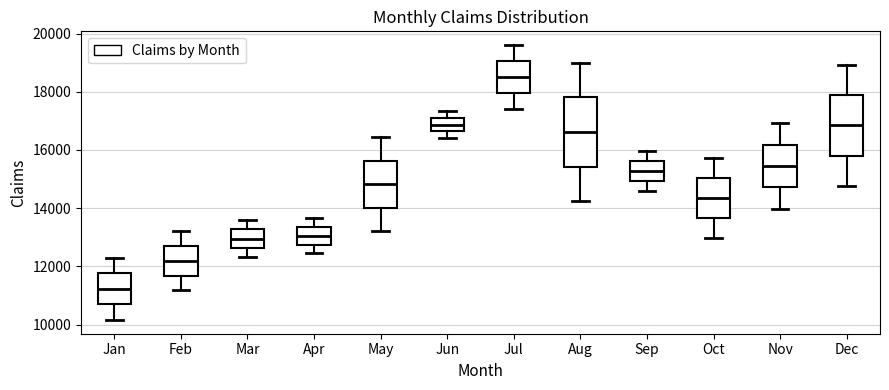

Reading left to right, transcribe this box plot: for each box, give where its median line is, the range the box spans, and where its two whiskers end, as read against the y-axis. The values are not printed on the chart, so give them approximately, as read against the axis.

Jan: median 11200, box 10600 to 11800, whiskers 10200 to 12400
Feb: median 12200, box 11600 to 12800, whiskers 11200 to 13200
Mar: median 13000, box 12600 to 13200, whiskers 12400 to 13600
Apr: median 13000, box 12800 to 13400, whiskers 12400 to 13600
May: median 14800, box 14000 to 15600, whiskers 13200 to 16400
Jun: median 16800, box 16600 to 17200, whiskers 16400 to 17400
Jul: median 18600, box 18000 to 19000, whiskers 17400 to 19600
Aug: median 16600, box 15400 to 17800, whiskers 14200 to 19000
Sep: median 15200, box 15000 to 15600, whiskers 14600 to 16000
Oct: median 14400, box 13600 to 15000, whiskers 13000 to 15800
Nov: median 15400, box 14800 to 16200, whiskers 14000 to 17000
Dec: median 16800, box 15800 to 17800, whiskers 14800 to 19000